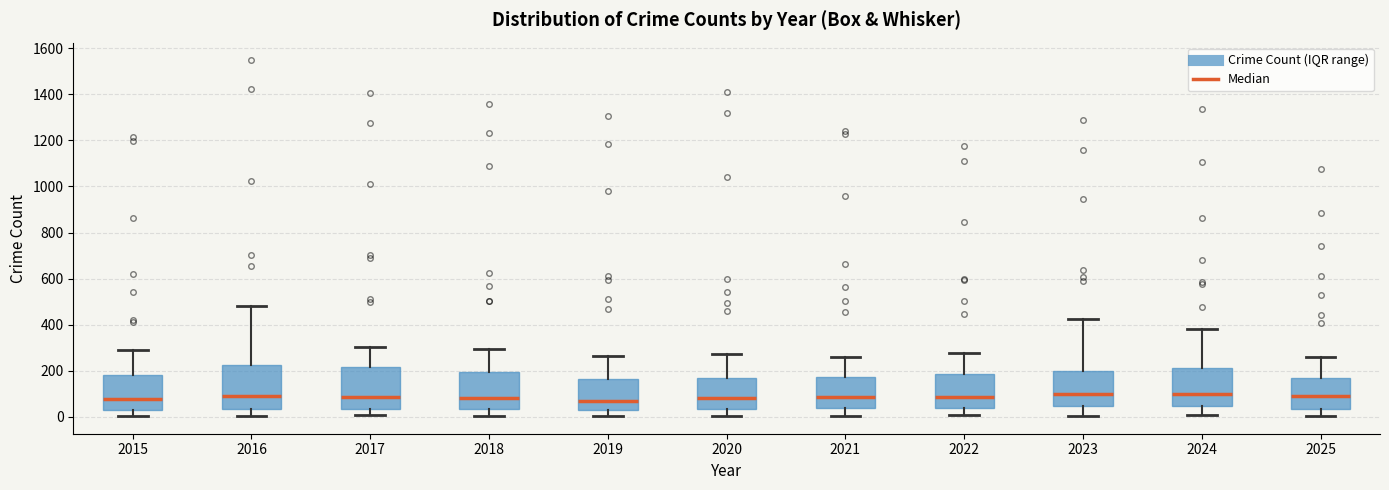

Reading left to right, read every box against the y-axis: the position of its median line, the range the box covers, and the ends of its whiskers. The values are not printed on the chart, so give them approximately, as read against the axis.

2015: median 80, box 40 to 180, whiskers 0 to 300
2016: median 80, box 40 to 220, whiskers 0 to 480
2017: median 80, box 40 to 220, whiskers 0 to 300
2018: median 80, box 40 to 200, whiskers 0 to 300
2019: median 80, box 20 to 160, whiskers 0 to 260
2020: median 80, box 40 to 160, whiskers 0 to 280
2021: median 80, box 40 to 180, whiskers 0 to 260
2022: median 80, box 40 to 180, whiskers 0 to 280
2023: median 100, box 40 to 200, whiskers 0 to 420
2024: median 100, box 40 to 220, whiskers 0 to 380
2025: median 80, box 40 to 160, whiskers 0 to 260